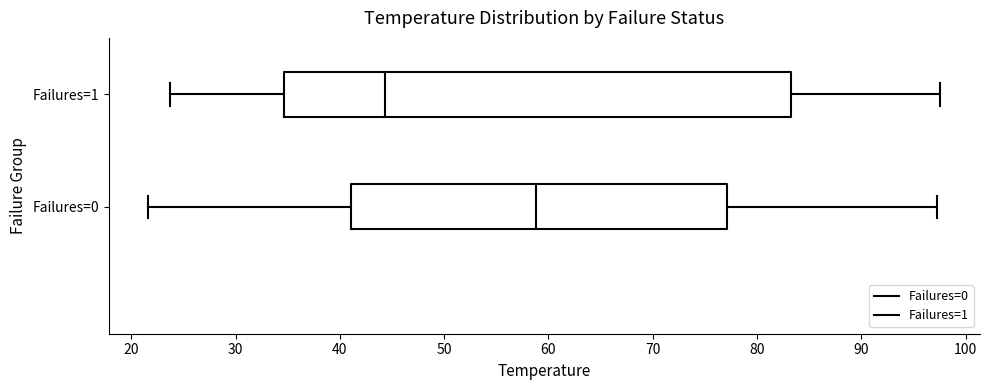

Reading bottom to top, read every box against the x-axis: the position of its median line, the range the box covers, and the ends of its whiskers. The values are not printed on the chart, so give them approximately, as read against the axis.

Failures=0: median 59, box 41 to 77, whiskers 22 to 97
Failures=1: median 44, box 35 to 83, whiskers 24 to 98